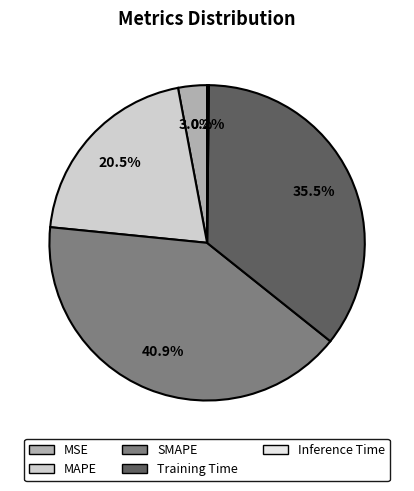

What portion of the pie excludes Training Time?

64.5%